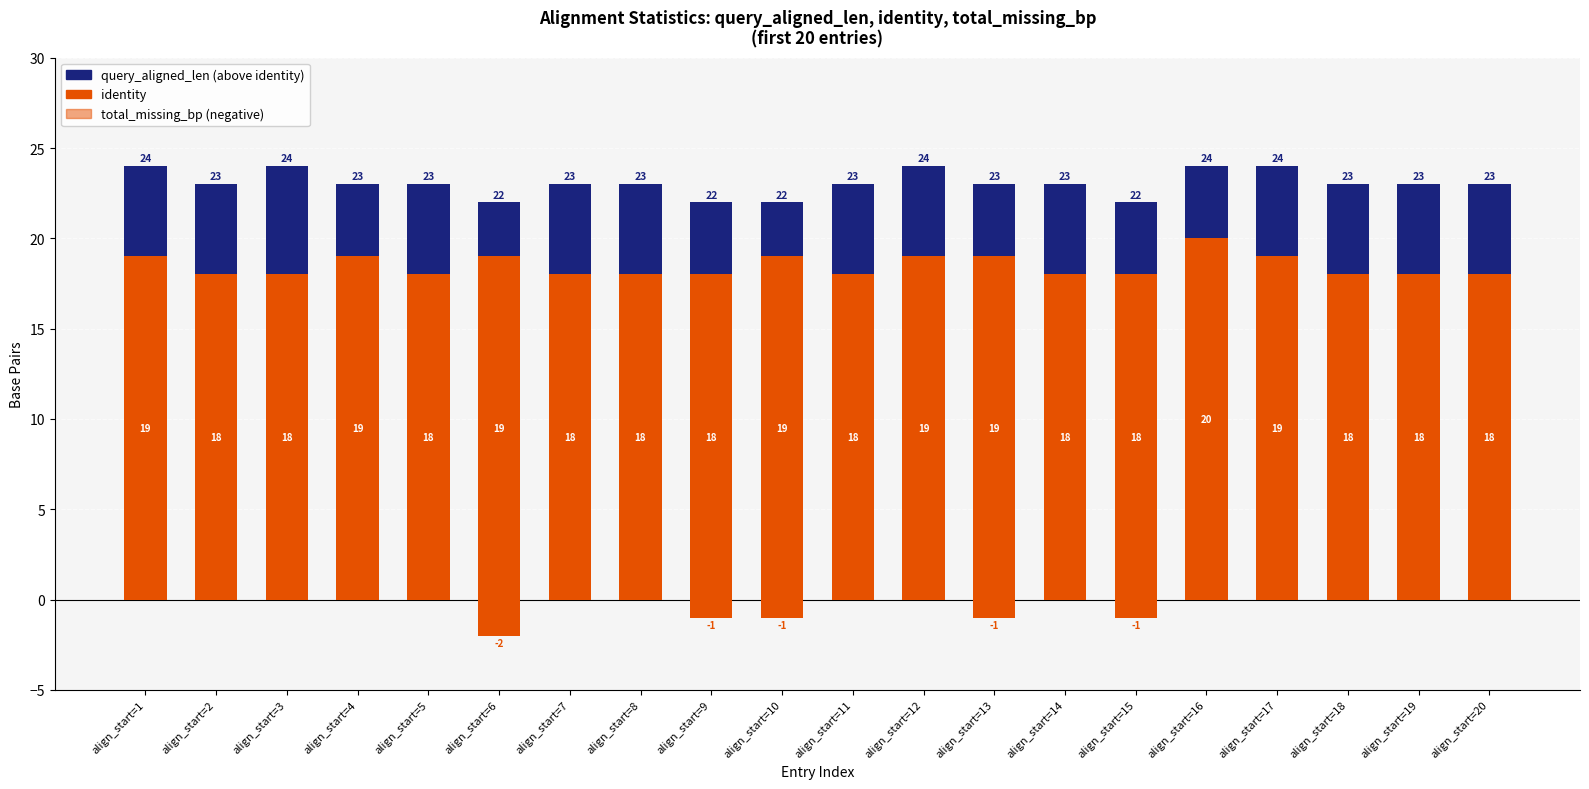

How many data points does each series have?

20